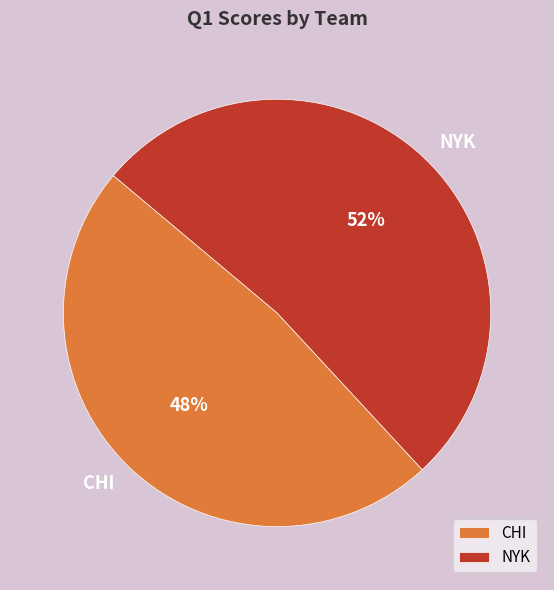

To the nearest percent, what portion does CHI represent?

48%